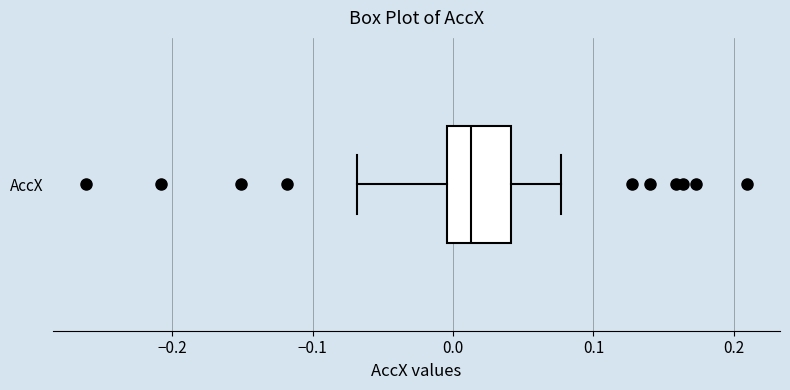

Transcribe this box plot: give where the median line is, the range the box spans, and where the two whiskers end, as read against the x-axis. The values are not printed on the chart, so give them approximately, as read against the axis.

median 0.01, box 0.00 to 0.04, whiskers -0.07 to 0.08